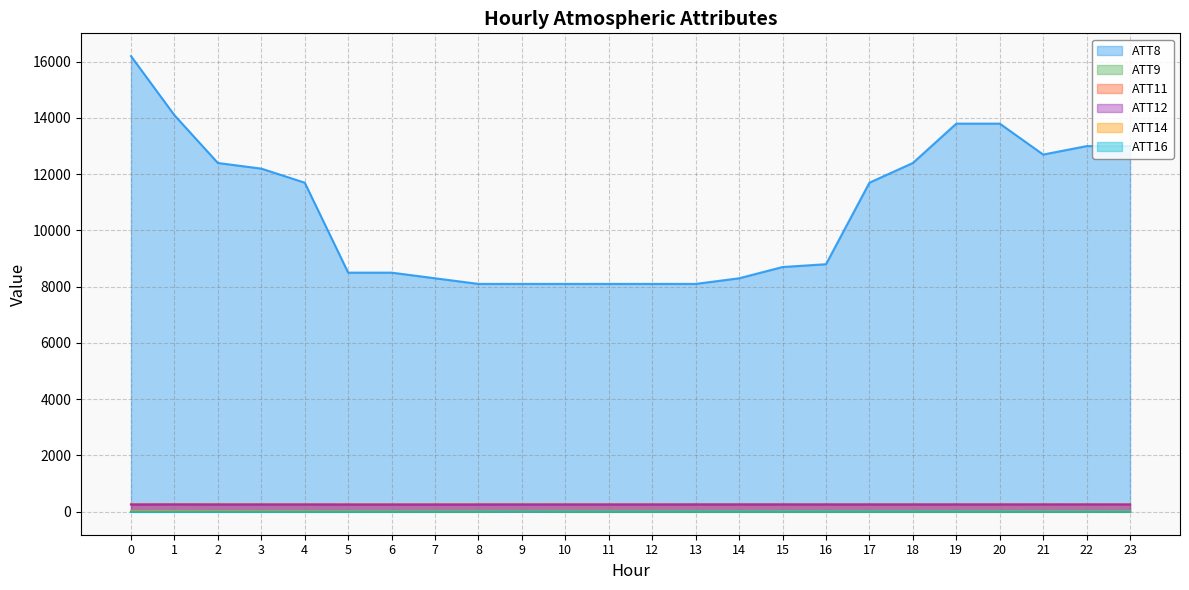

How many interior local valleys does the ATT8 series have?

1